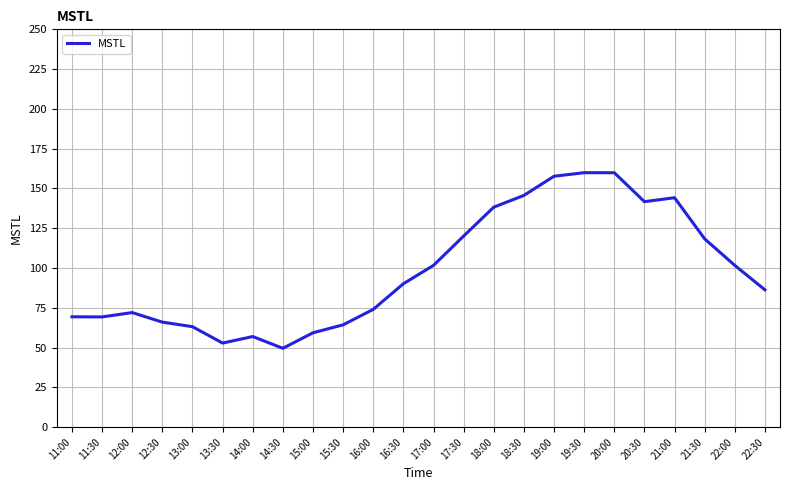

What is the average value?

98.4